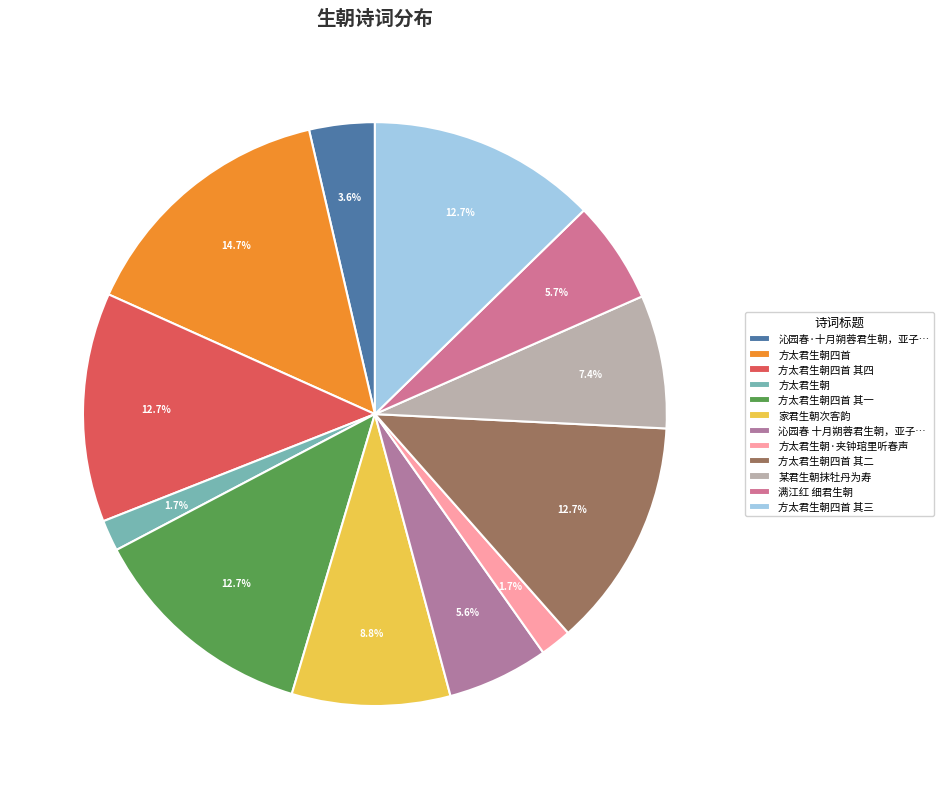

Is there any slice that represents more than half of the pie?

No